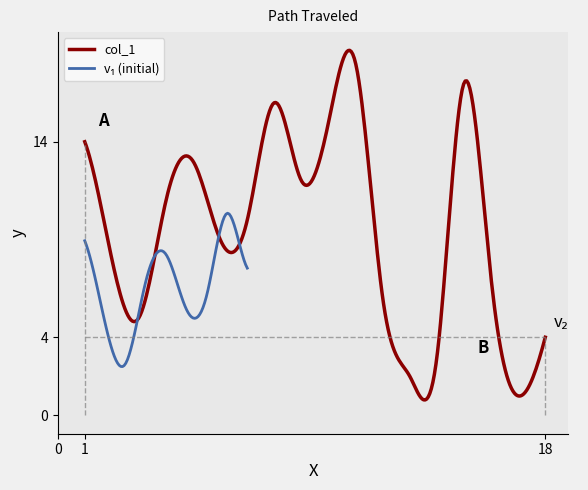

What is the lowest value of the col_1 series?

0.8